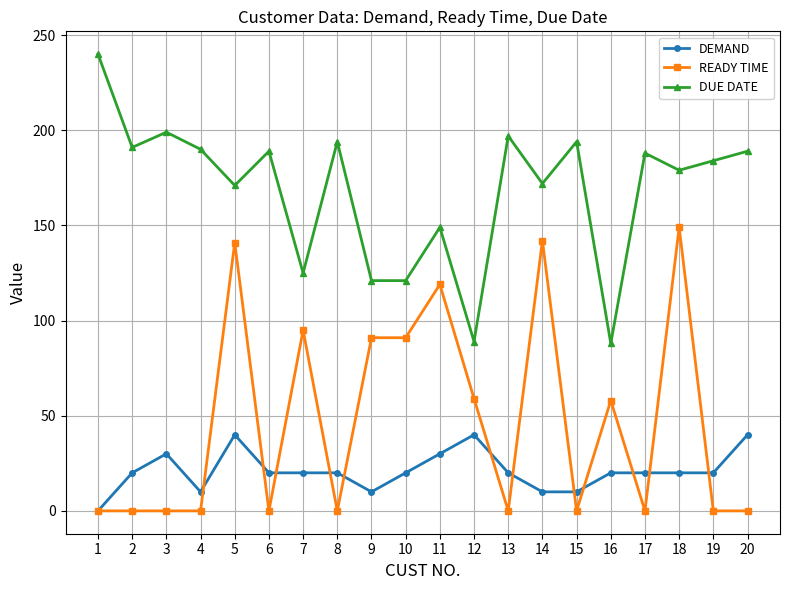

Does the chart display data point markers on the line(s)?

Yes